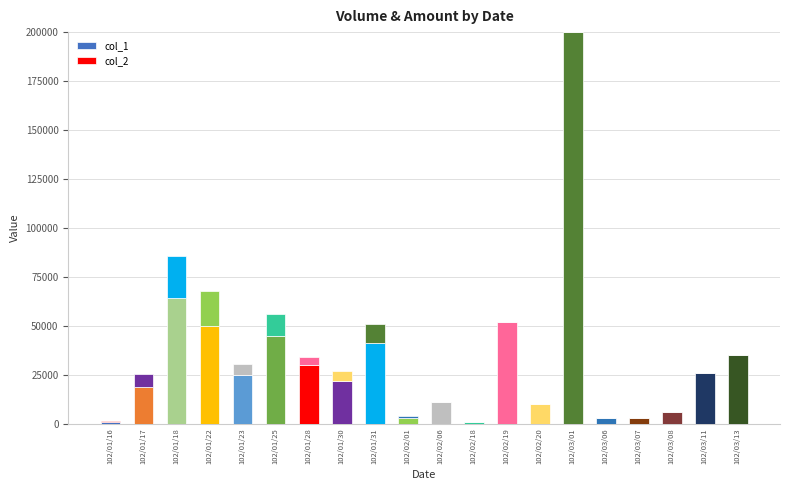

Does the chart contain stacked bars?

Yes